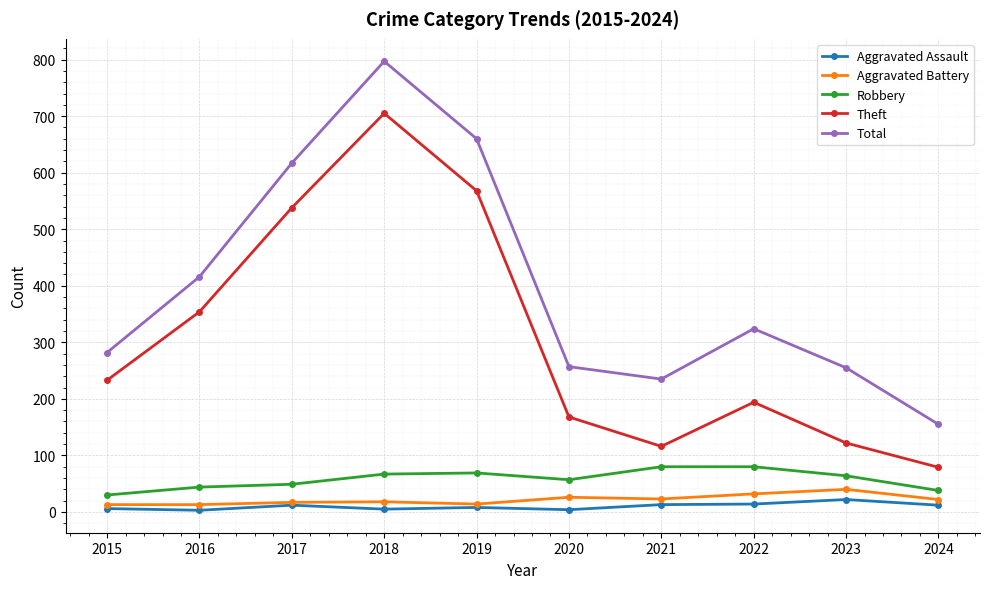

What is the highest value of the Aggravated Assault series?

22